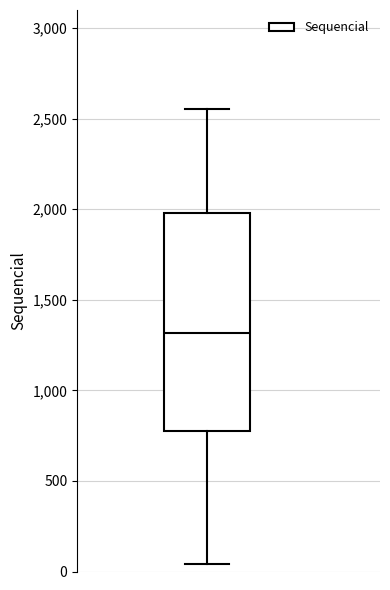

Read this box plot against the y-axis: the position of the median line, the range covered by the box, and the ends of both whiskers. The values are not printed on the chart, so give them approximately, as read against the axis.

median 1300, box 800 to 2000, whiskers 50 to 2550